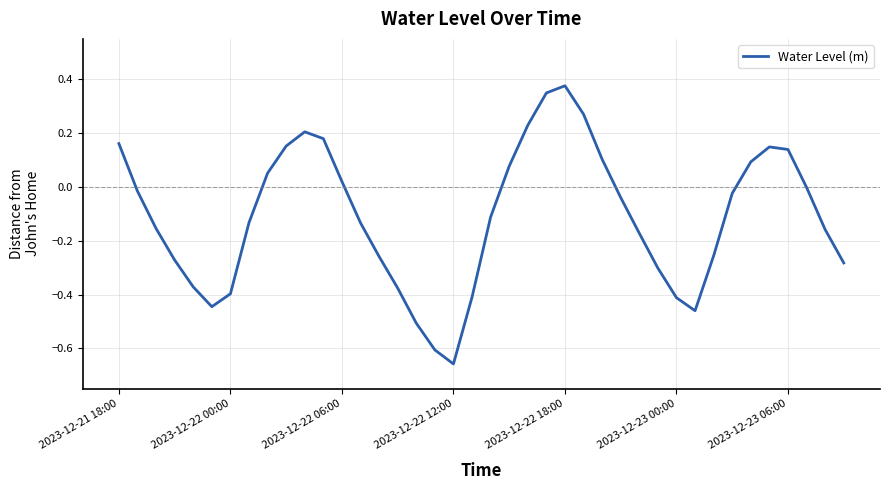

What is the difference between the maximum and minimum values?

1.0